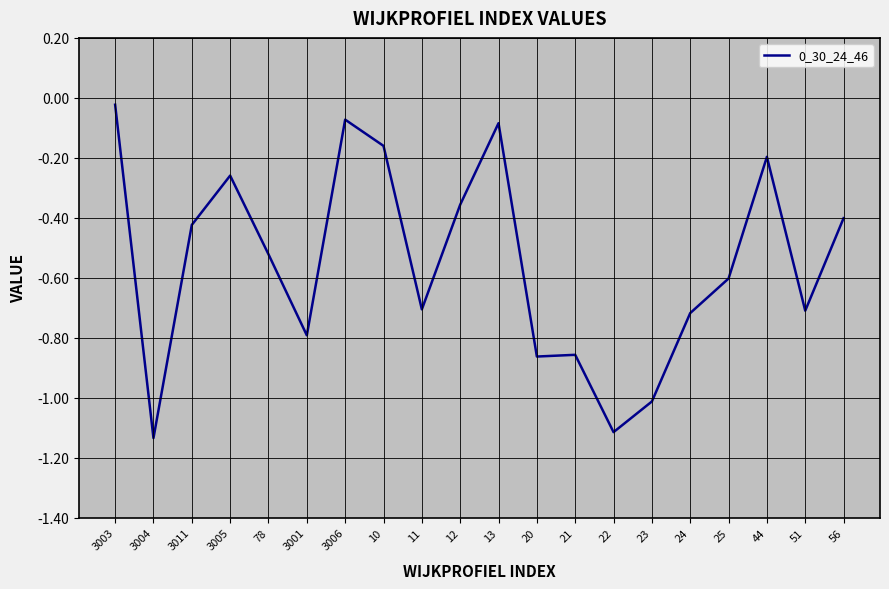

Is it true that the value at 10 is -0.2?

True